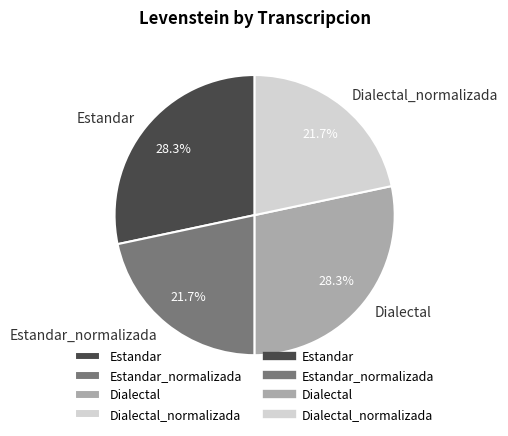

Do Estandar_normalizada and Dialectal_normalizada together represent more than half of the pie?

No